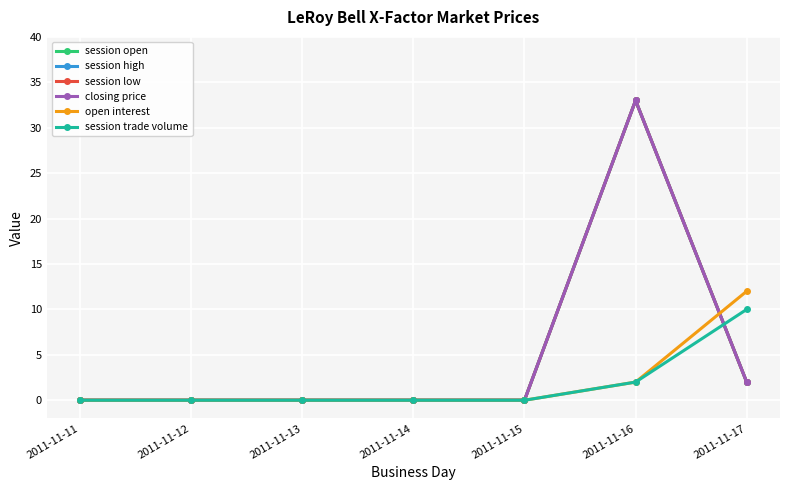

At how many categories does at least one series exceed 2?

2